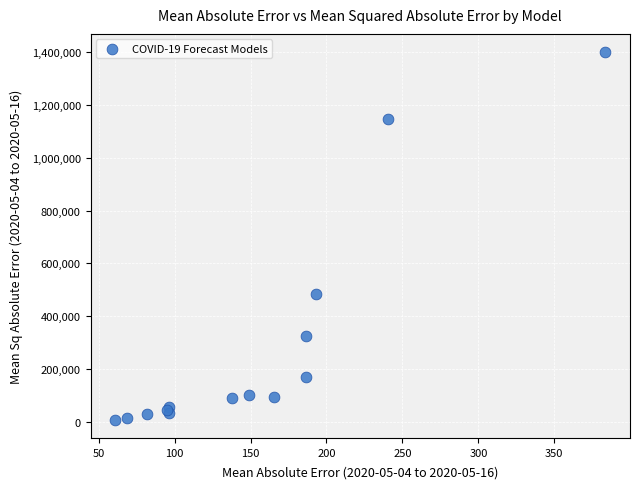

What Y value in the scatter plot is closest to 704050?

483819.6